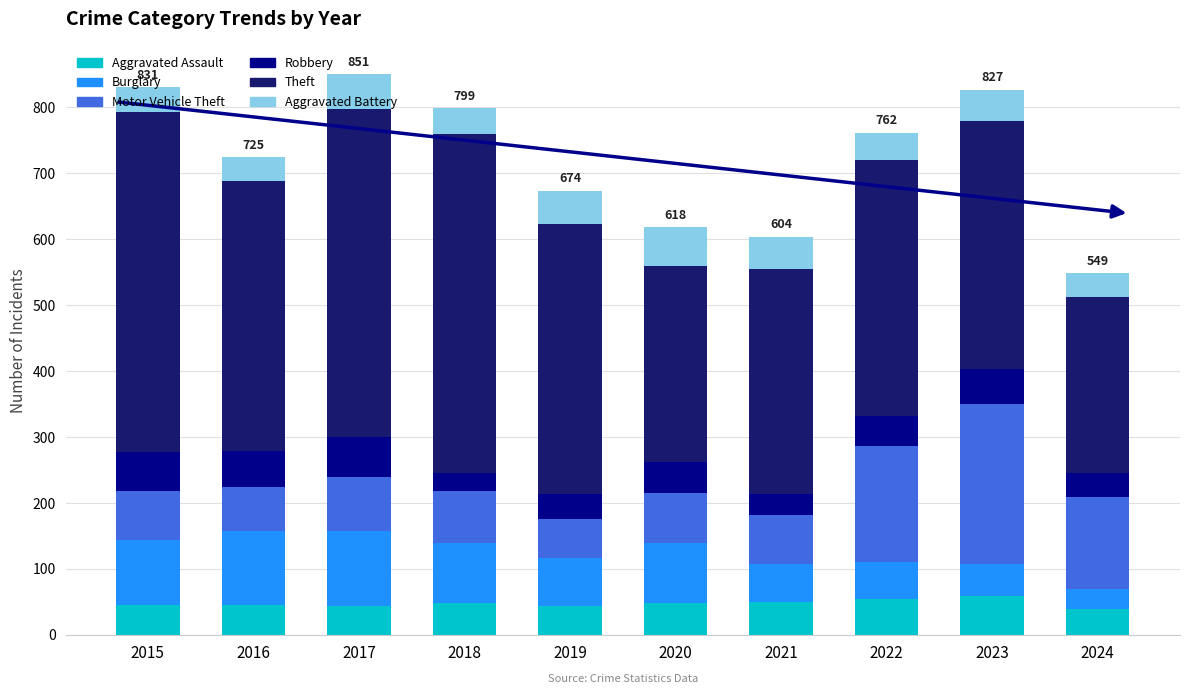

What is the minimum value for Aggravated Assault?

40